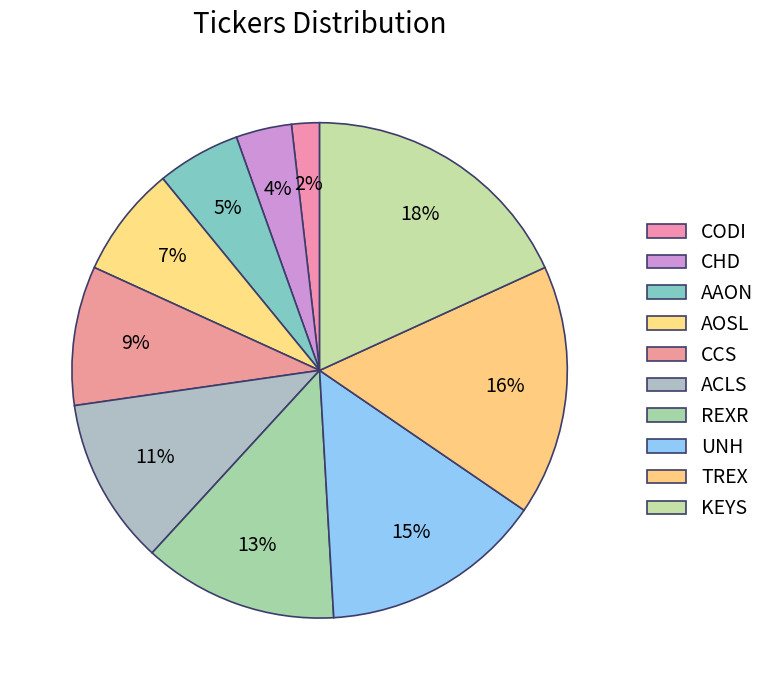

Which category has the smallest portion of the pie?

CODI